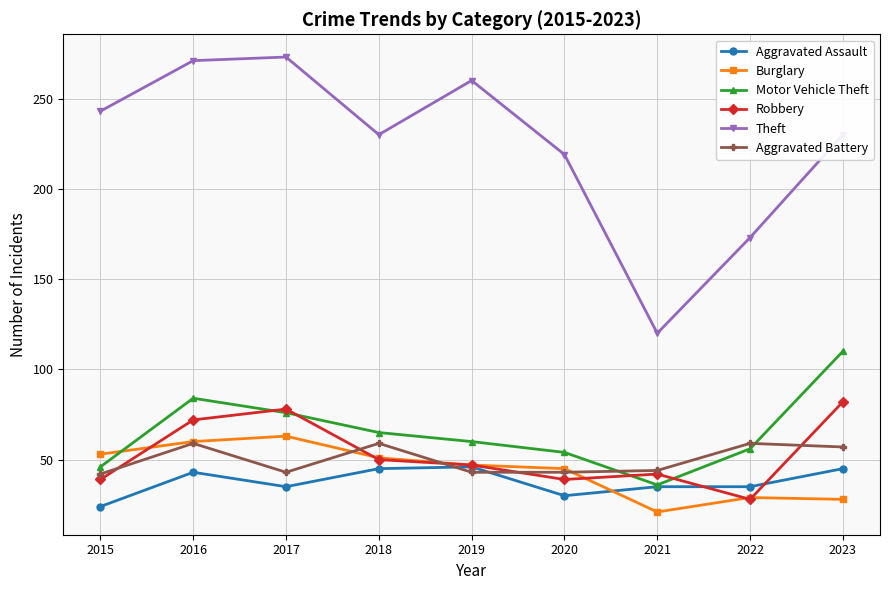

What is the difference between the maximum and minimum values in the Aggravated Assault series?

22